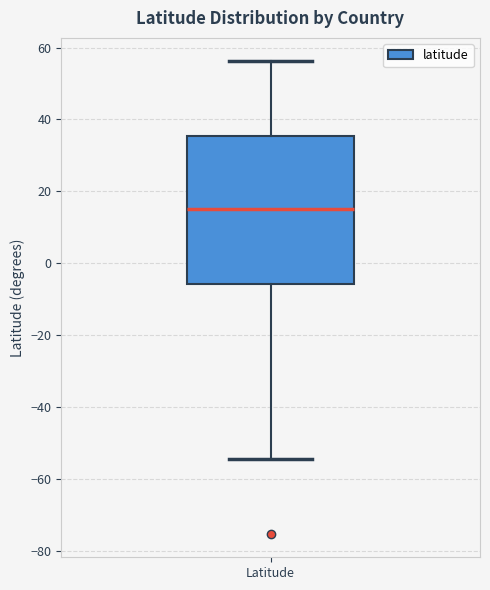

Read this box plot against the y-axis: the position of the median line, the range covered by the box, and the ends of both whiskers. The values are not printed on the chart, so give them approximately, as read against the axis.

median 16, box -6 to 36, whiskers -54 to 56